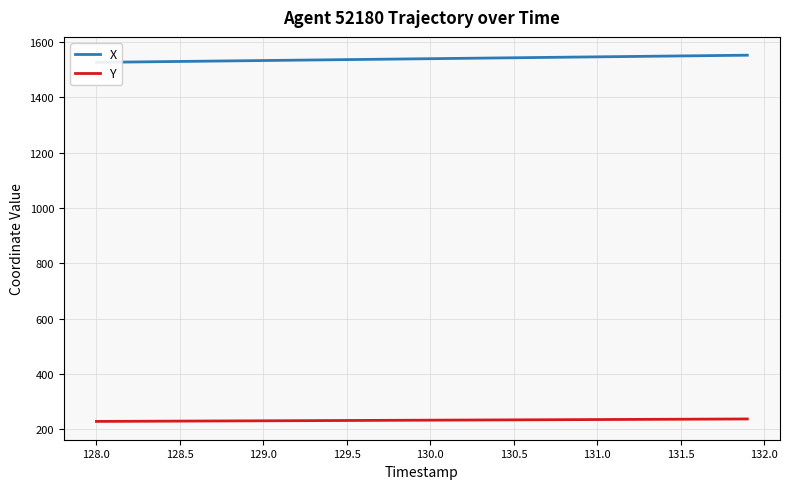

What is the difference between the maximum and minimum values in the X series?

25.9